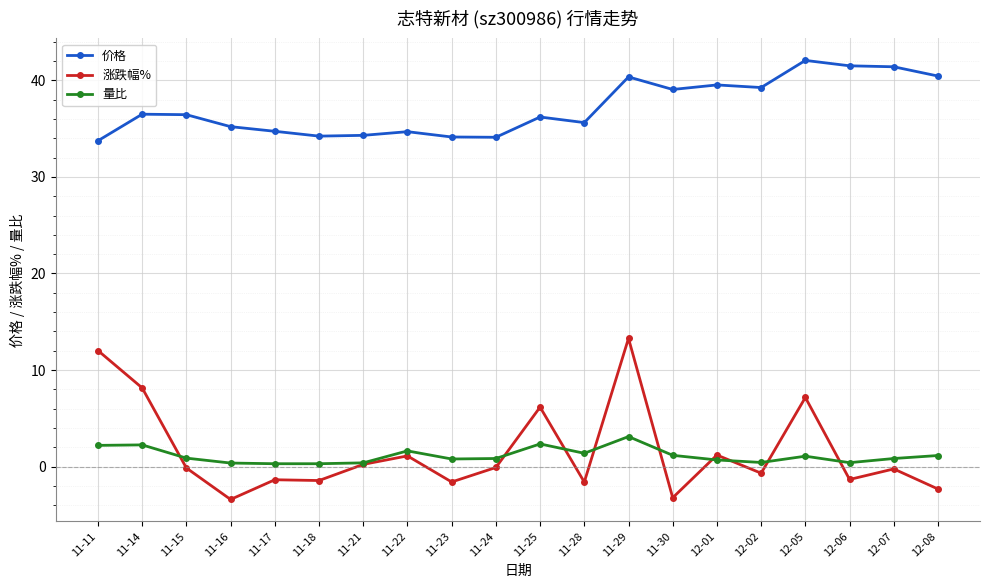

True or false: 价格 and 量比 intersect in this chart.

False